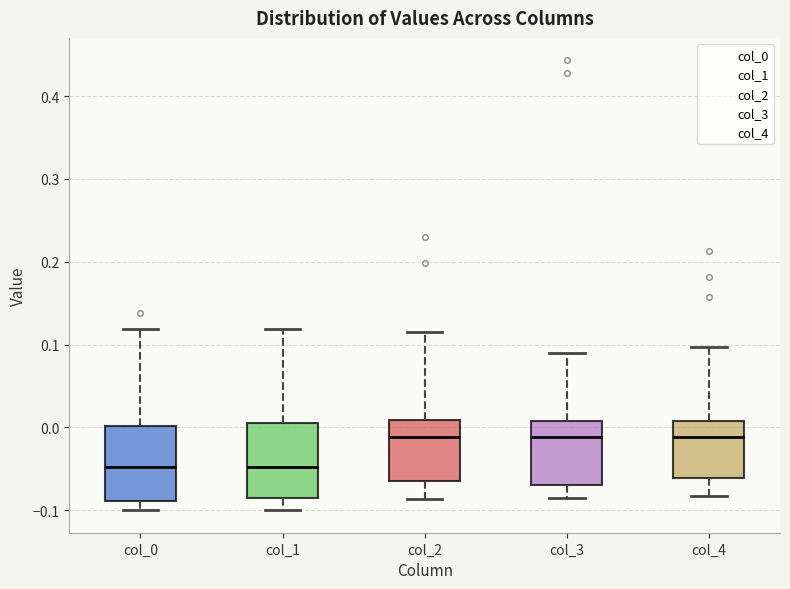

Reading left to right, read every box against the y-axis: the position of its median line, the range the box covers, and the ends of its whiskers. The values are not printed on the chart, so give them approximately, as read against the axis.

col_0: median -0.05, box -0.09 to 0.00, whiskers -0.10 to 0.12
col_1: median -0.05, box -0.09 to 0.01, whiskers -0.10 to 0.12
col_2: median -0.01, box -0.06 to 0.01, whiskers -0.09 to 0.11
col_3: median -0.01, box -0.07 to 0.01, whiskers -0.09 to 0.09
col_4: median -0.01, box -0.06 to 0.01, whiskers -0.08 to 0.10